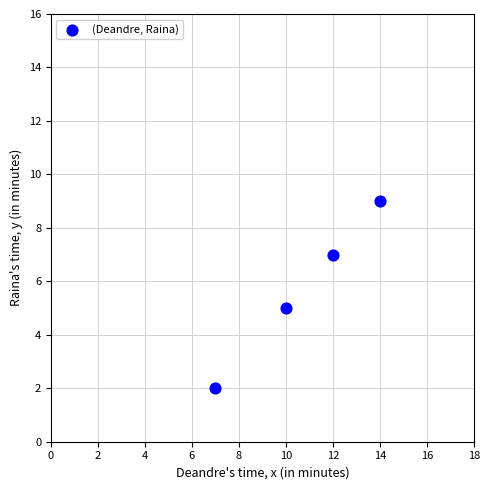

What is the range of X values (max minus min)?

7